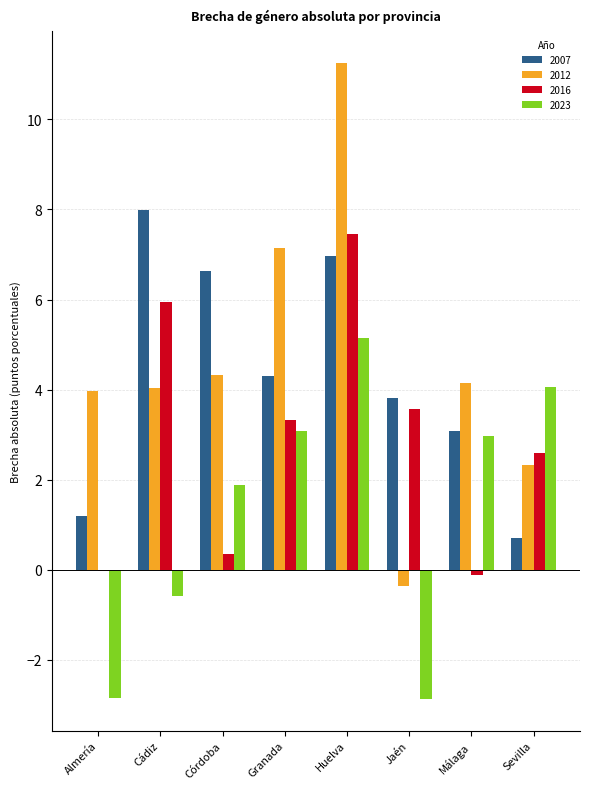

How many groups of bars are there?

8